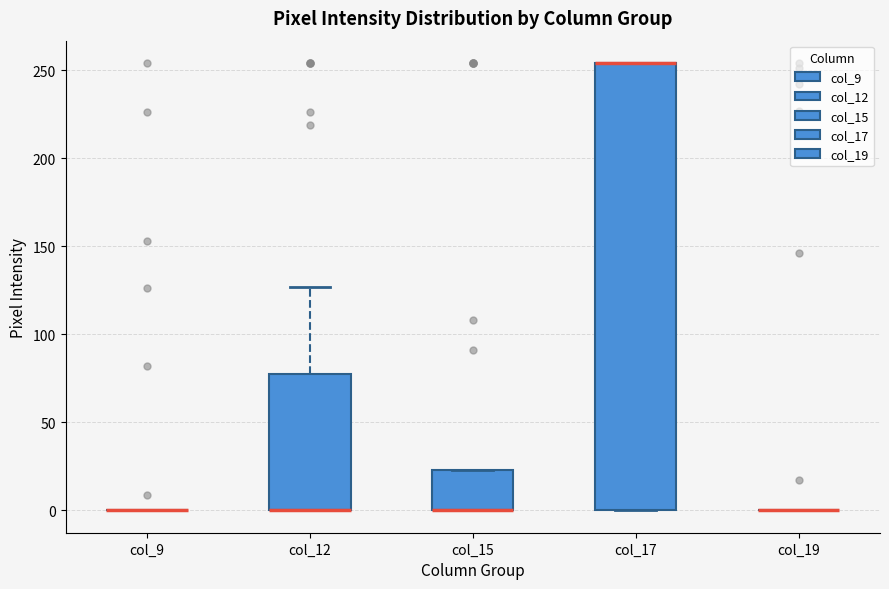

Comparing the boxes themselves (not the whiskers), which one is the tallest?

col_17